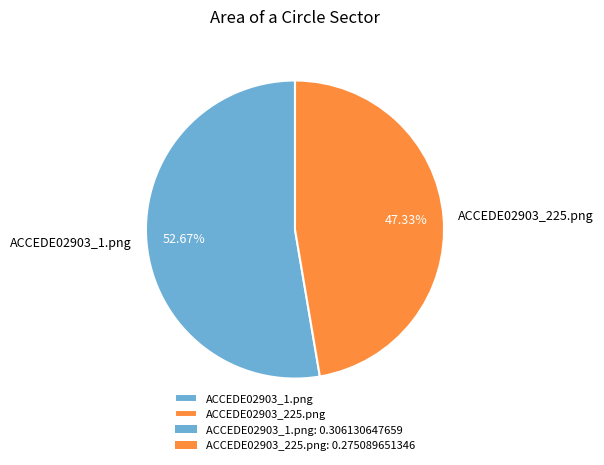

What percentage is the ACCEDE02903_225.png slice, to the nearest percent?

47%